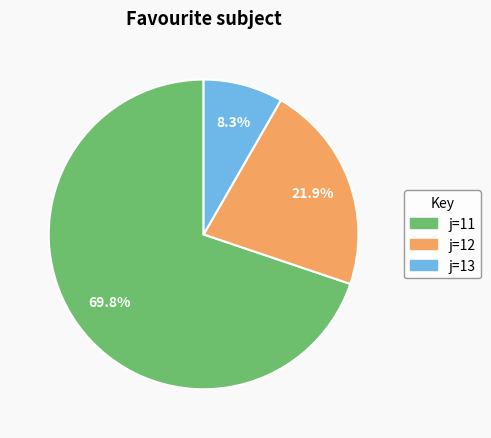

Rank the categories by value from highest to lowest.

j=11, j=12, j=13